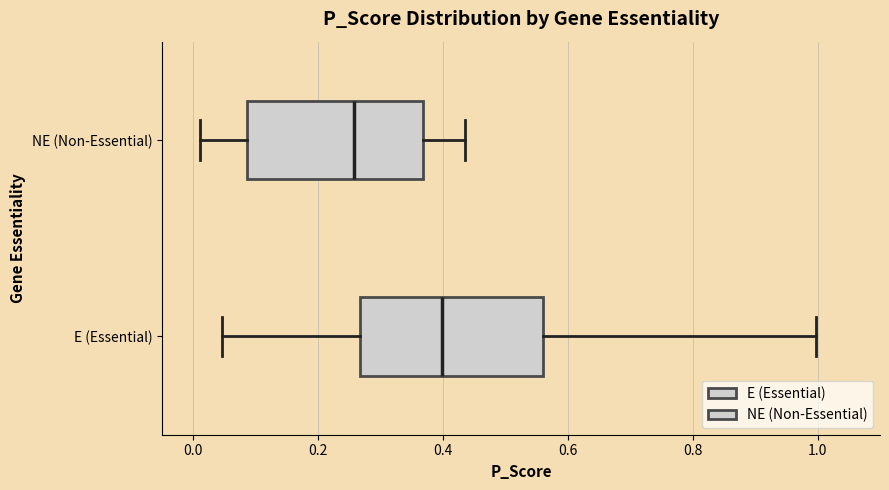

Where is the right edge of the box for NE (Non-Essential) on the x-axis? The values are not printed on the chart, so give them approximately, as read against the axis.

0.36